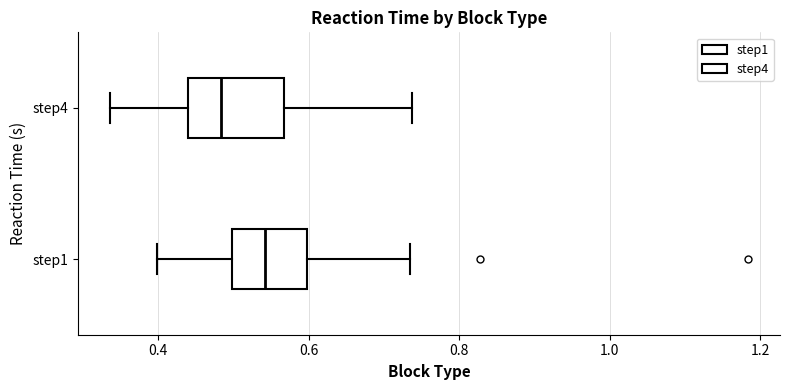

Which box is the widest, from its left edge to its right edge?

step4